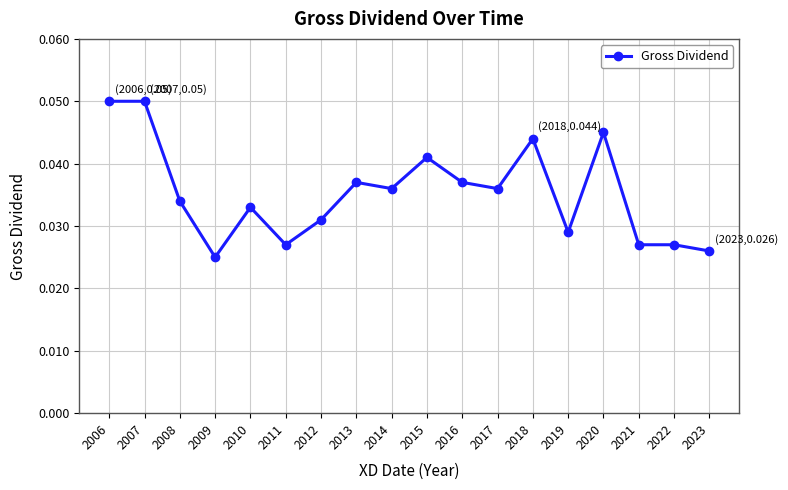

True or false: there are more than 0 points higher than both neighbors.

True